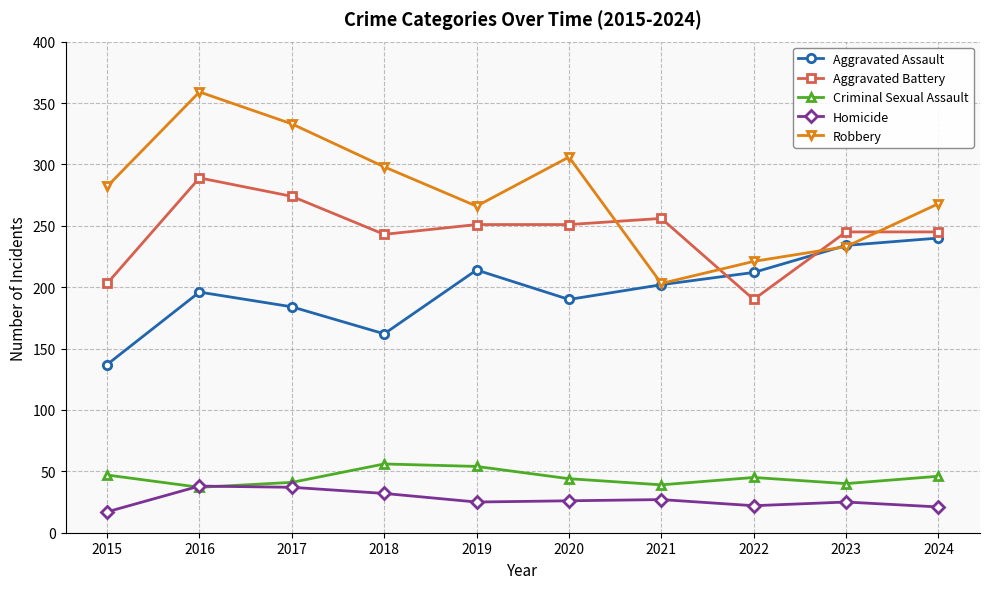

Which series ends up on top after the final intersection of Aggravated Assault and Robbery?

Robbery